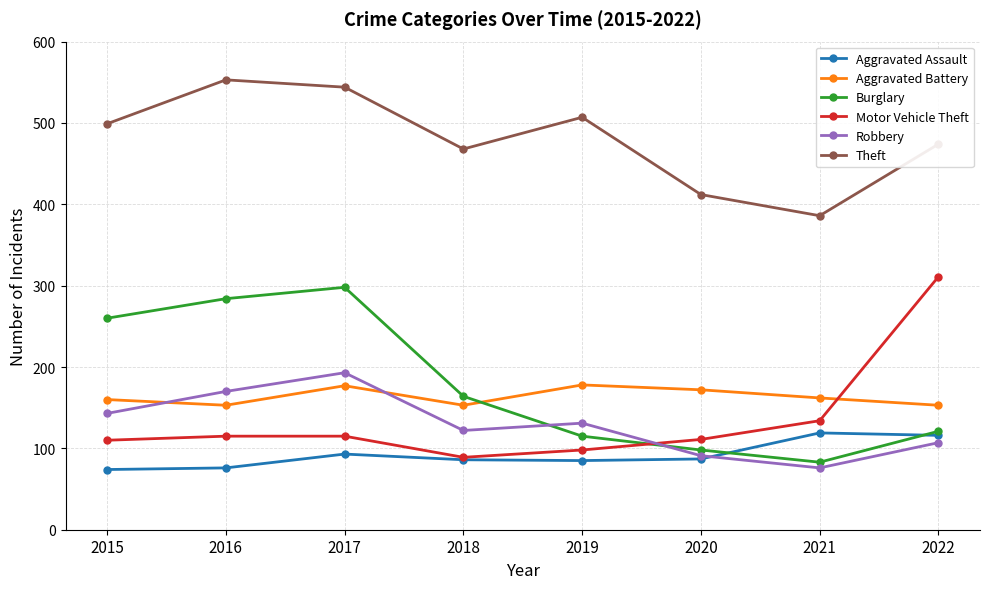

What is the highest value of the Motor Vehicle Theft series?

311